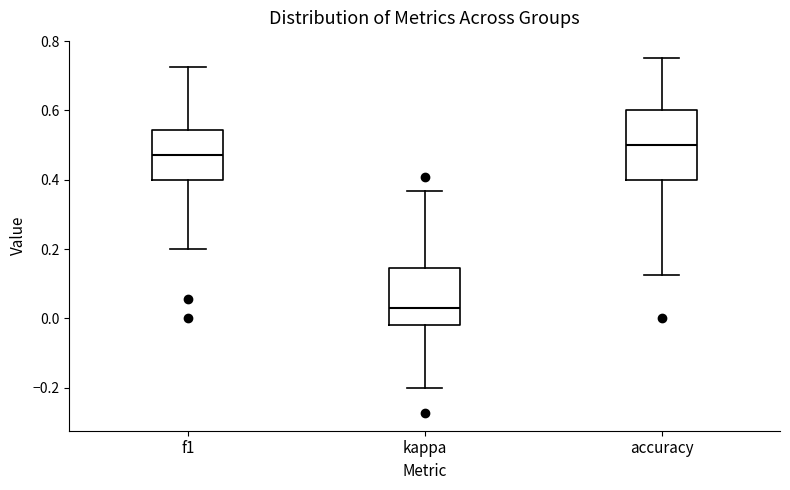

Reading left to right, transcribe this box plot: for each box, give where its median line is, the range the box spans, and where its two whiskers end, as read against the y-axis. The values are not printed on the chart, so give them approximately, as read against the axis.

f1: median 0.48, box 0.40 to 0.54, whiskers 0.20 to 0.72
kappa: median 0.04, box -0.02 to 0.14, whiskers -0.20 to 0.36
accuracy: median 0.50, box 0.40 to 0.60, whiskers 0.12 to 0.76